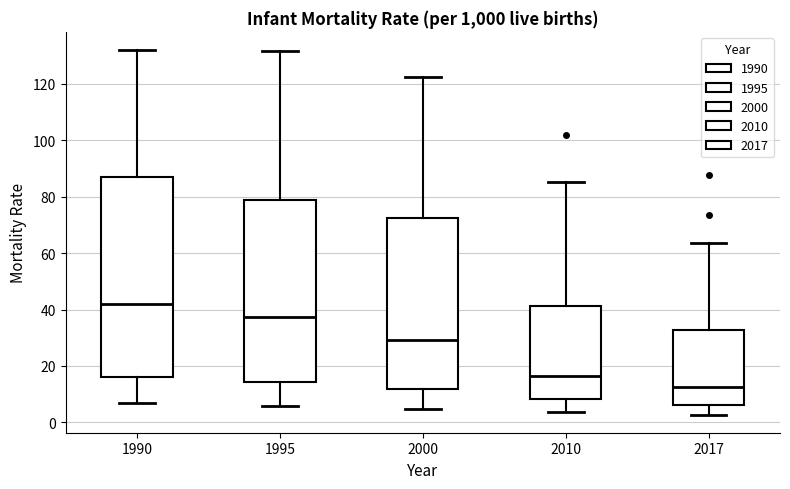

Where does the lower whisker of the box at x = 2010 end on the y-axis? The values are not printed on the chart, so give them approximately, as read against the axis.

4